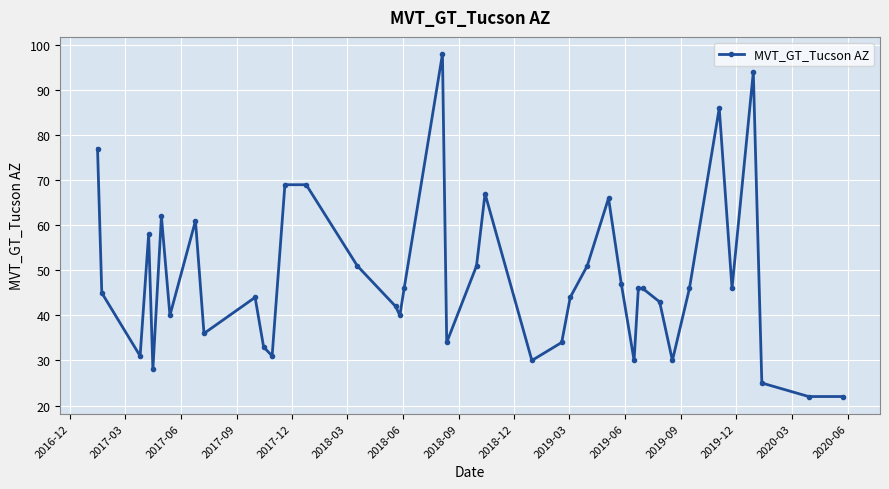

What is the value of the 9th point from the left?

36